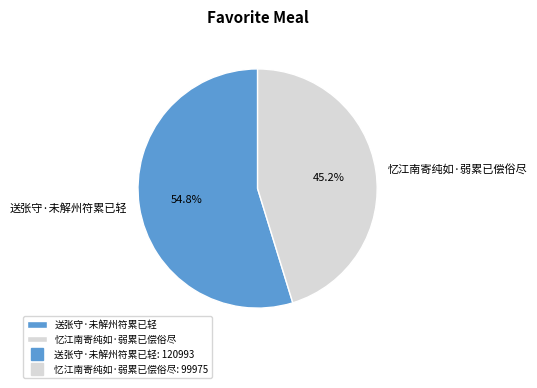

Do 忆江南寄纯如·弱累已偿俗尽 and 送张守·未解州符累已轻 together represent more than half of the pie?

Yes